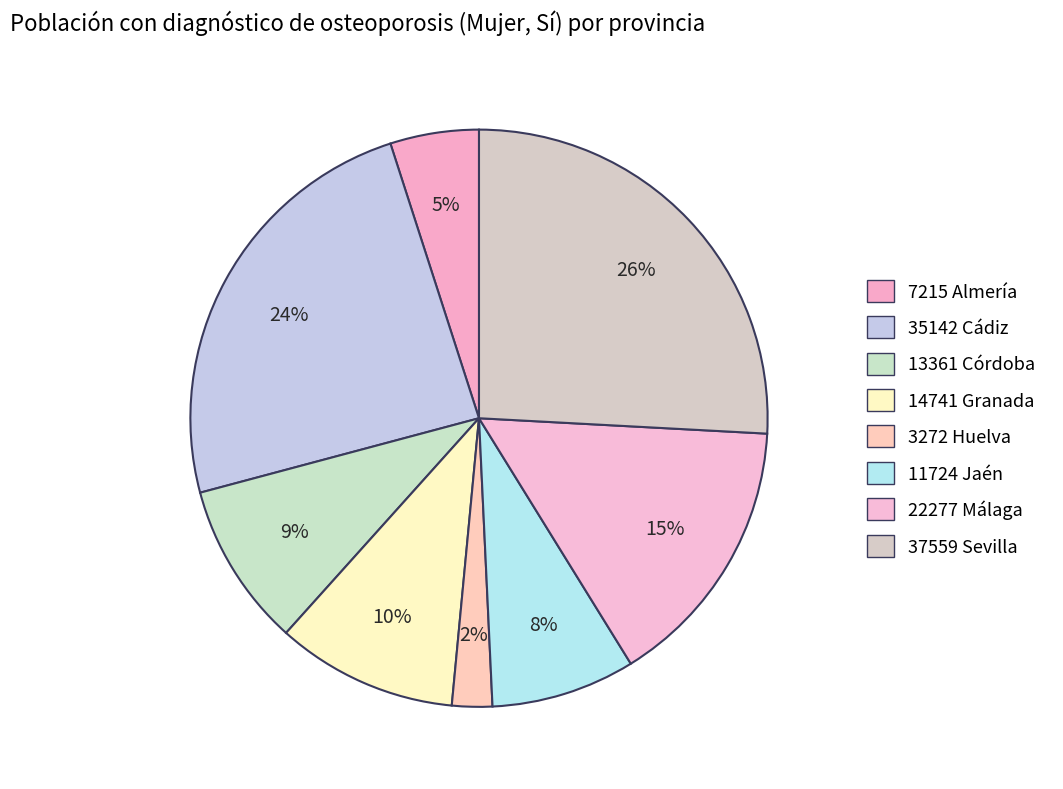

Count the number of slices in the pie.

8